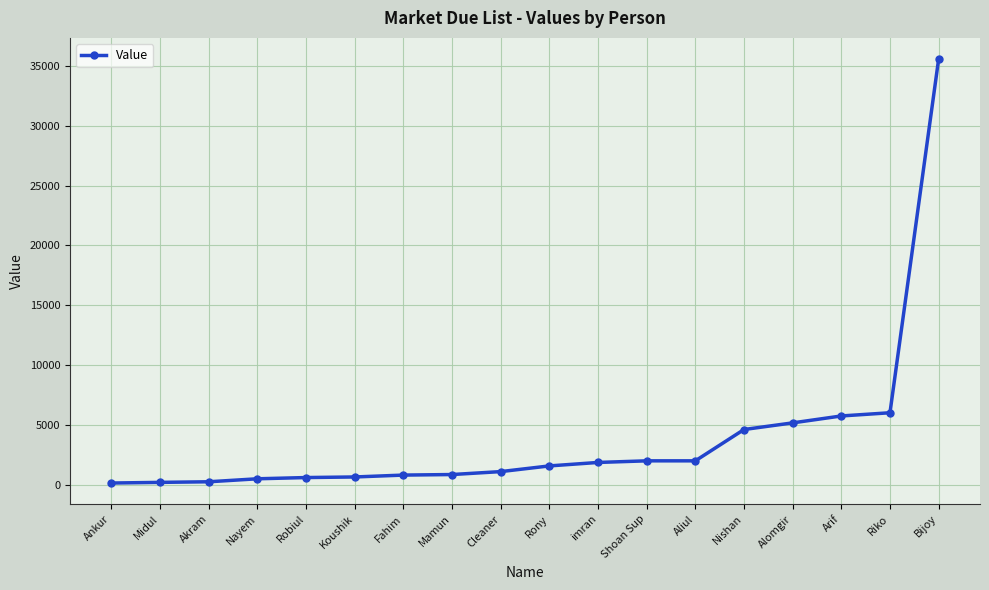

The value at Robiul is 603. True or false?

True